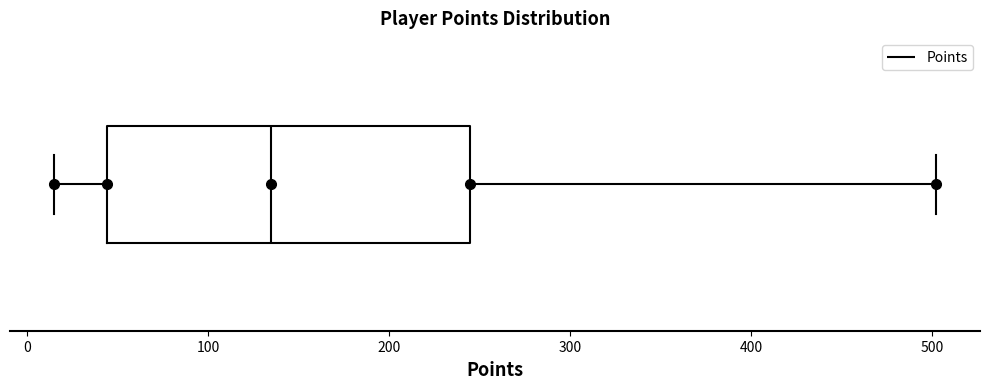

Read this box plot against the x-axis: the position of the median line, the range covered by the box, and the ends of both whiskers. The values are not printed on the chart, so give them approximately, as read against the axis.

median 140, box 40 to 240, whiskers 20 to 500